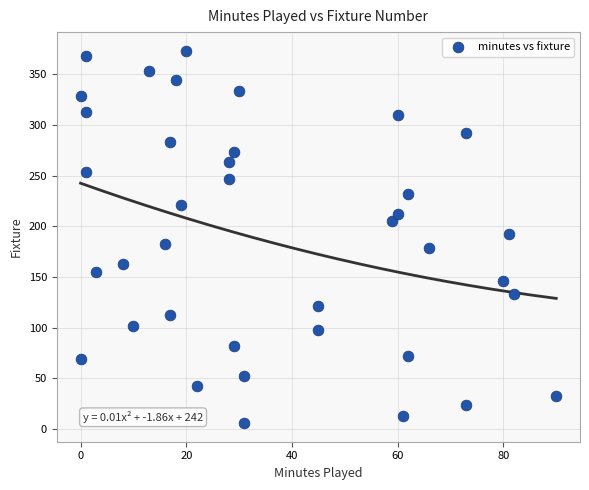

What is the range of Y values (max minus min)?

367